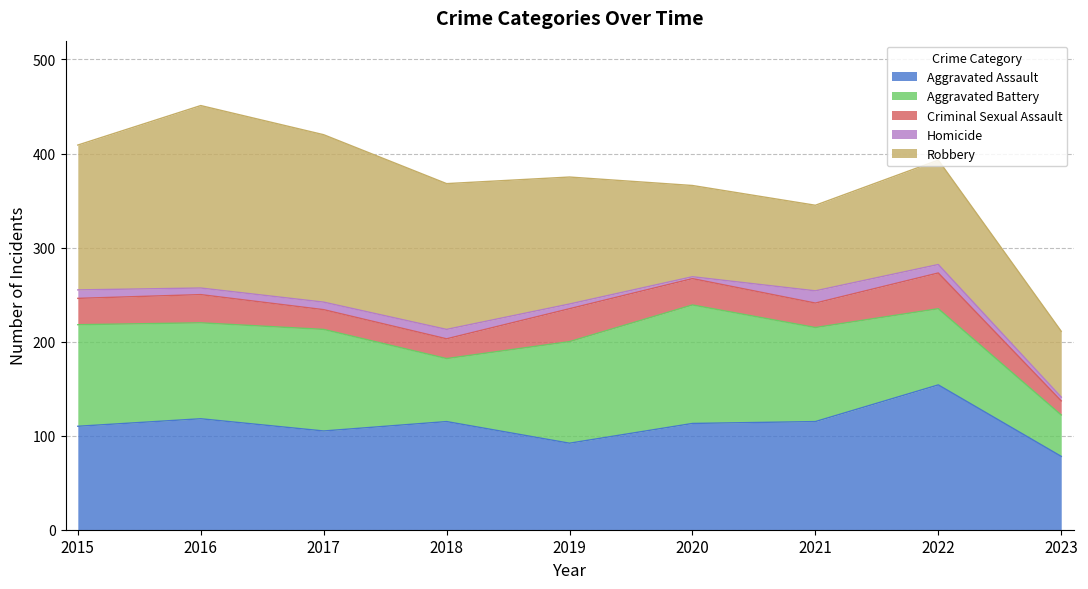

Which category has the lowest value across all series?

2020